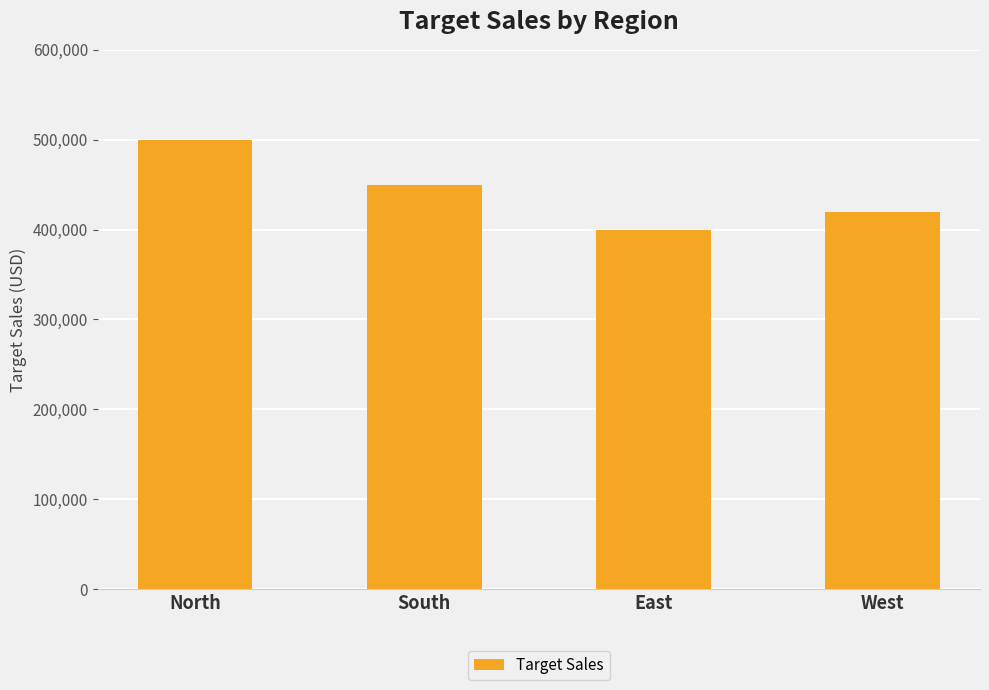

Count the number of data series in this chart.

1